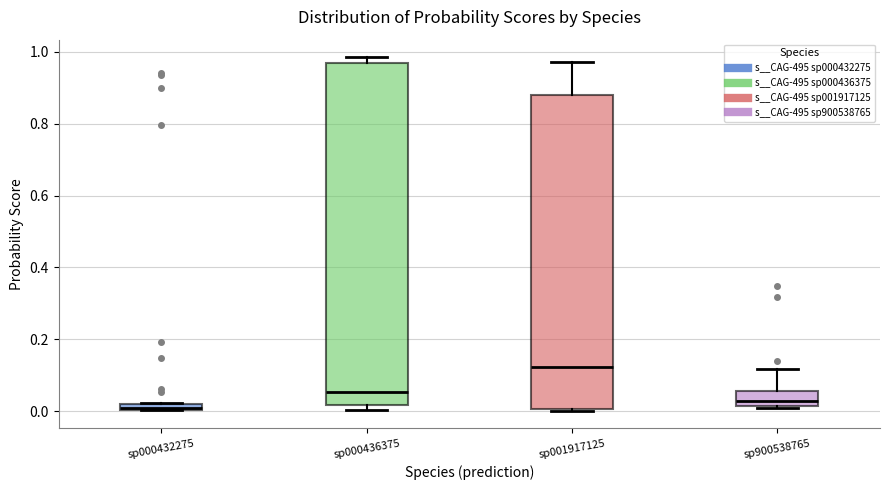

Where is the lower edge of the box for sp000432275 on the y-axis? The values are not printed on the chart, so give them approximately, as read against the axis.

0.00